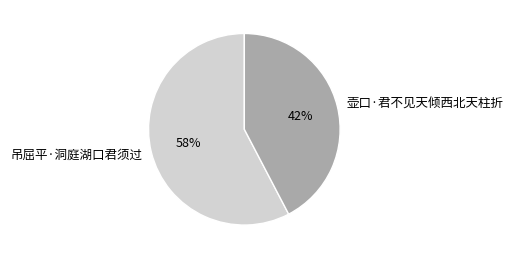

The 壶口·君不见天倾西北天柱折 slice represents 37% of the pie. True or false?

False